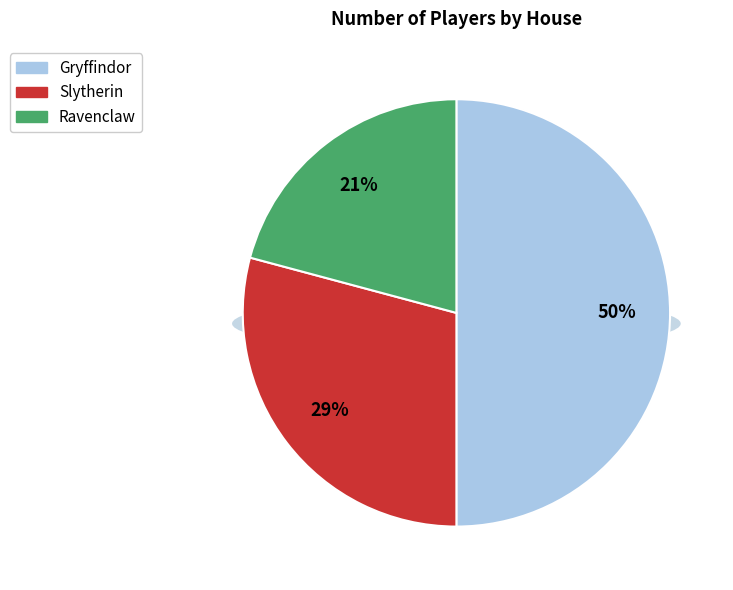

What percentage is the Ravenclaw slice, to the nearest percent?

21%